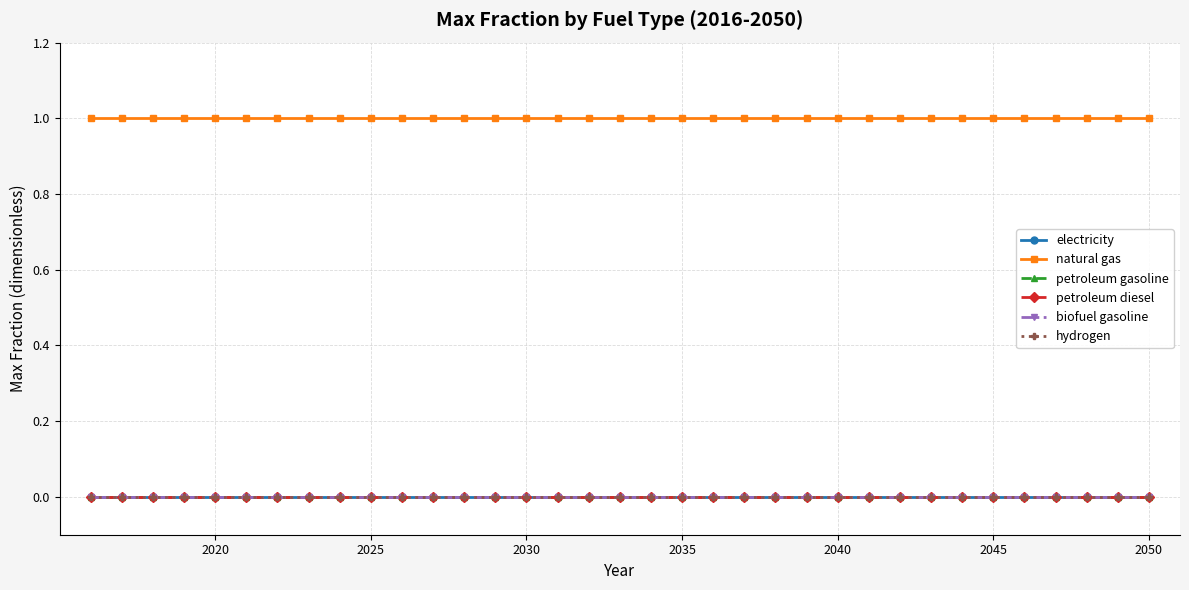

Is this an area chart (filled region under the line)?

No